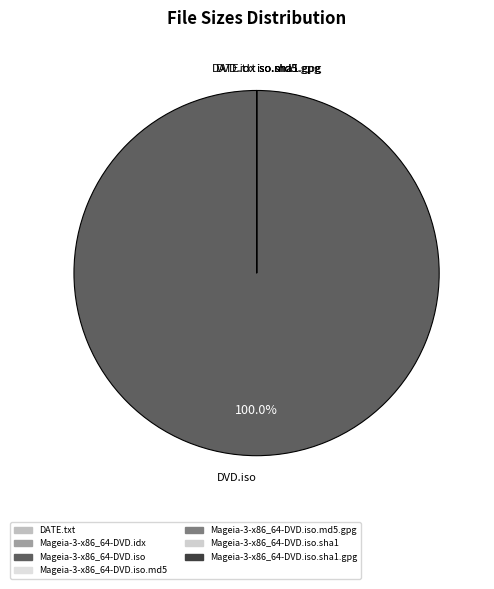

What is the majority slice?

DVD.iso